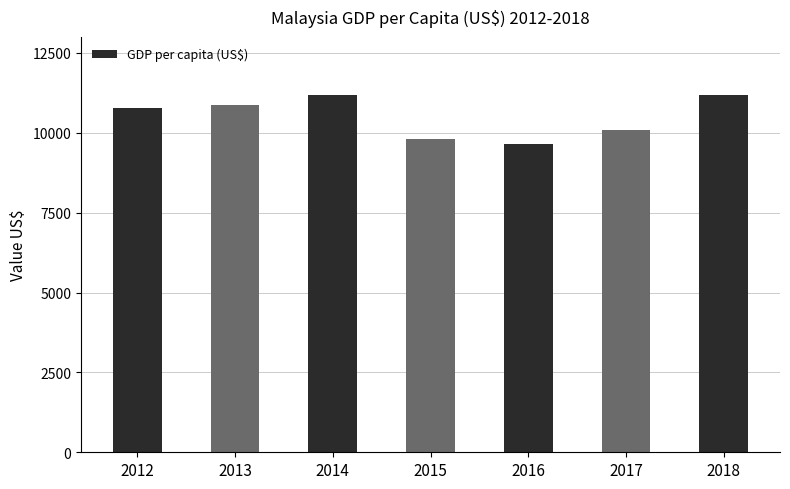

How many values are below 10779?

3